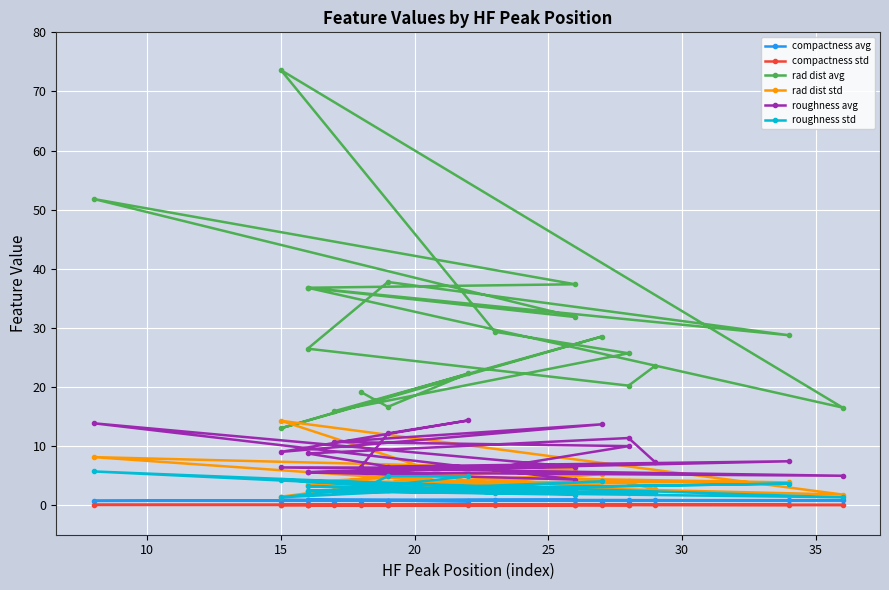

What is the difference between the maximum and minimum values in the compactness avg series?

0.2